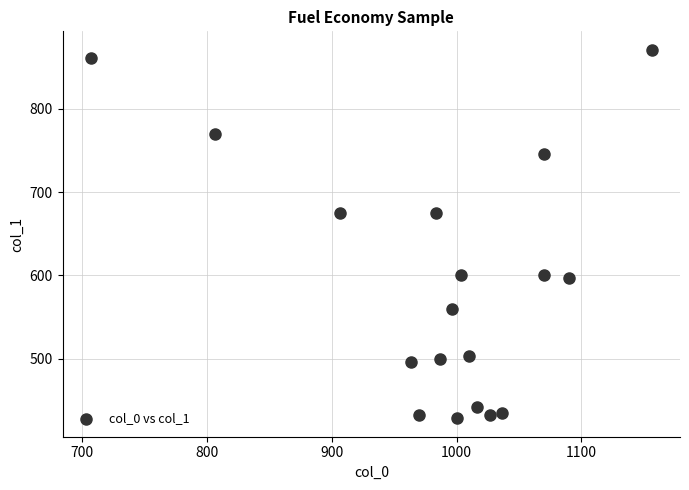

What is the range of X values (max minus min)?

450.0